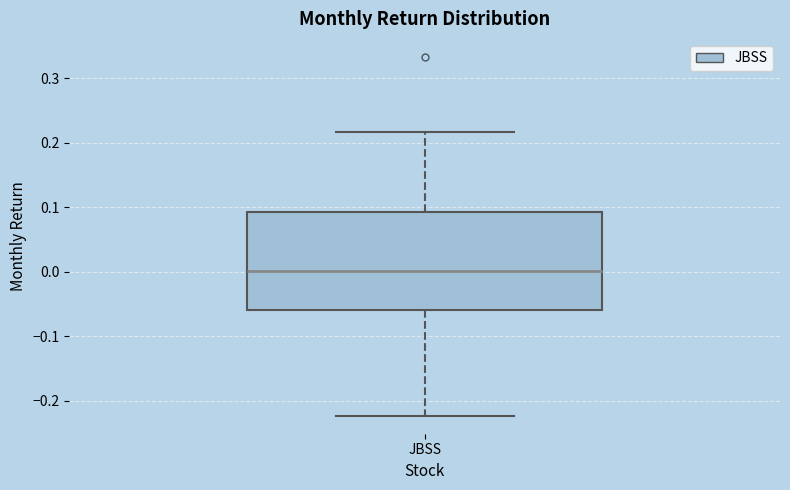

Where is the upper edge of the box for JBSS on the y-axis? The values are not printed on the chart, so give them approximately, as read against the axis.

0.09